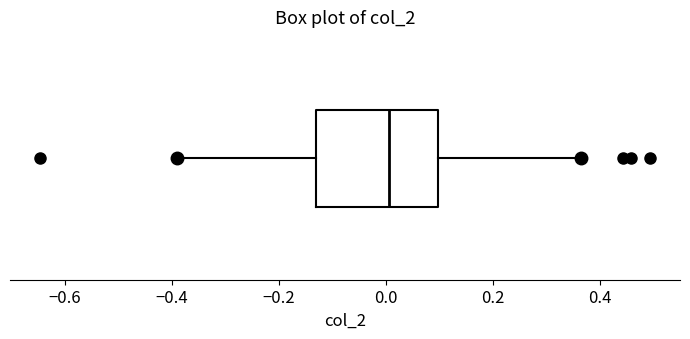

Where does the left whisker of the box end on the x-axis? The values are not printed on the chart, so give them approximately, as read against the axis.

-0.40